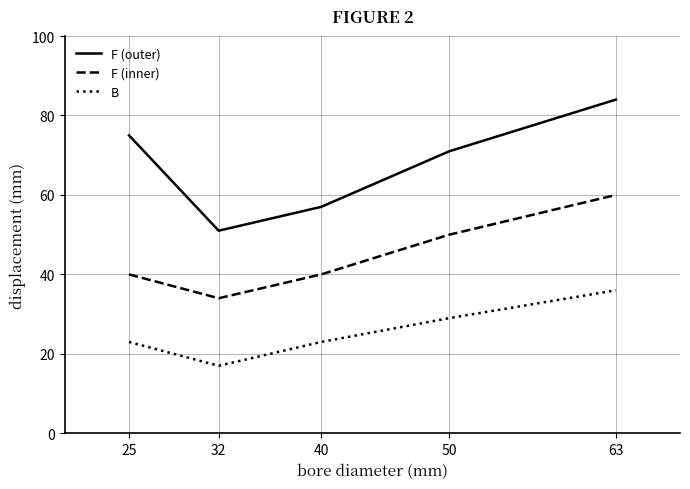

Rank the series by their average value, from highest to lowest.

F (outer), F (inner), B